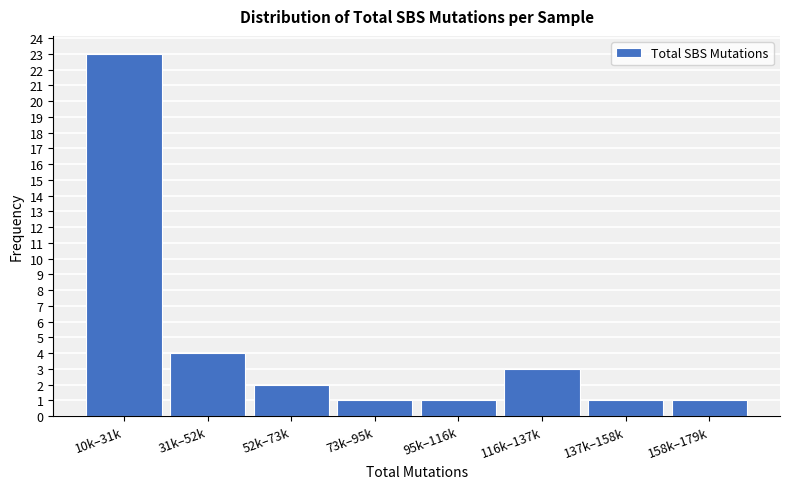

Reading left to right, transcribe all the data shown in this chart.

10k–31k=23	31k–52k=4	52k–73k=2	73k–95k=1	95k–116k=1	116k–137k=3	137k–158k=1	158k–179k=1